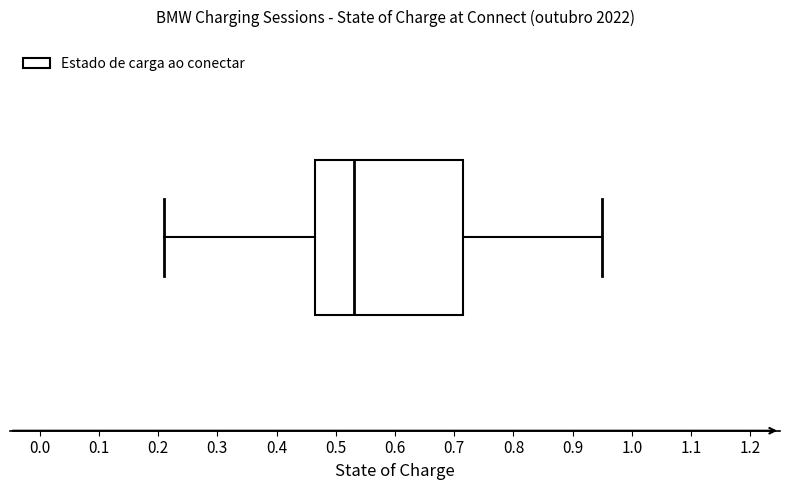

Read this box plot against the x-axis: the position of the median line, the range covered by the box, and the ends of both whiskers. The values are not printed on the chart, so give them approximately, as read against the axis.

median 0.53, box 0.47 to 0.72, whiskers 0.21 to 0.95